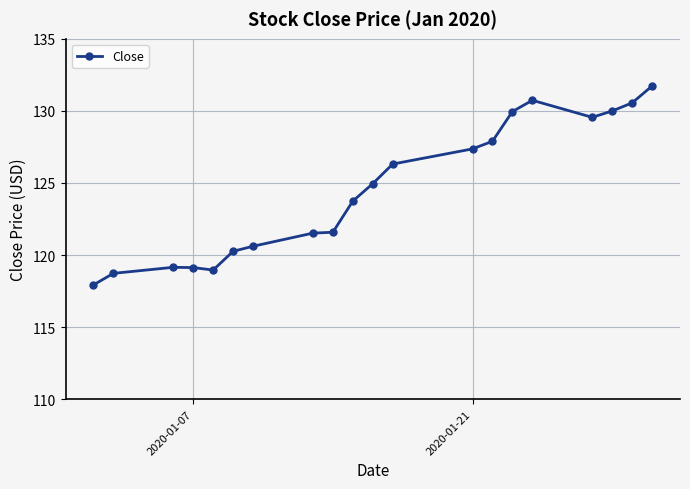

What is the average value?

124.5